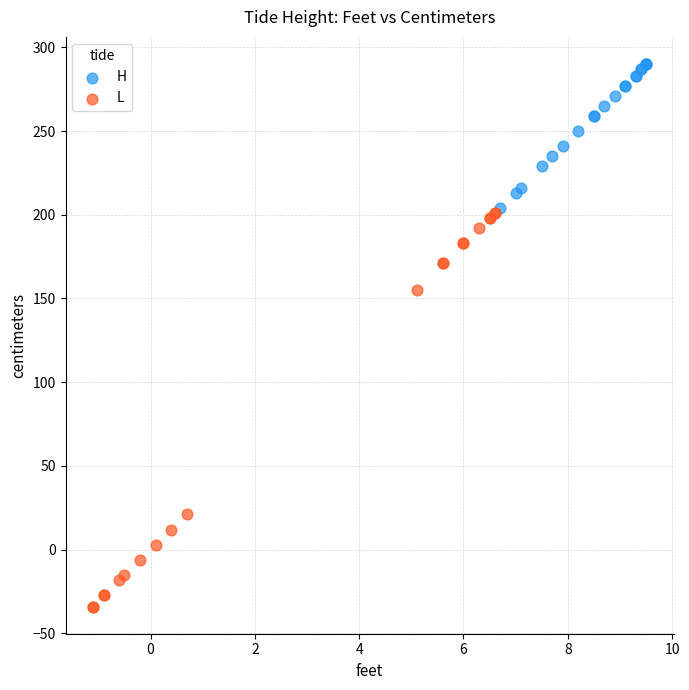

Which series contains the lowest Y value?

L